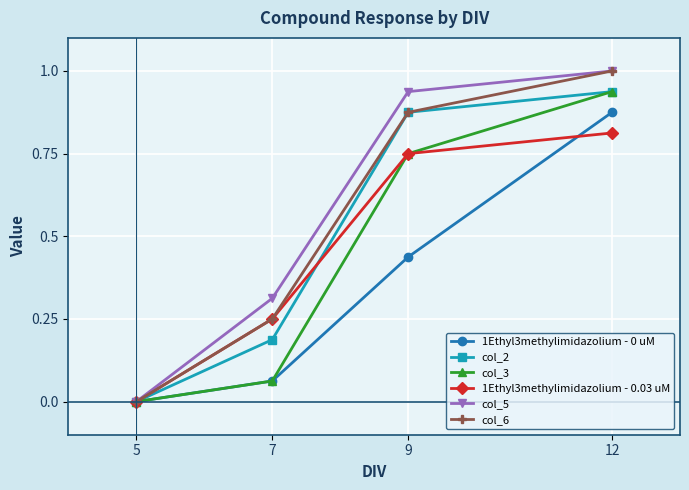

What is the difference between the highest and lowest values at 9?

0.5